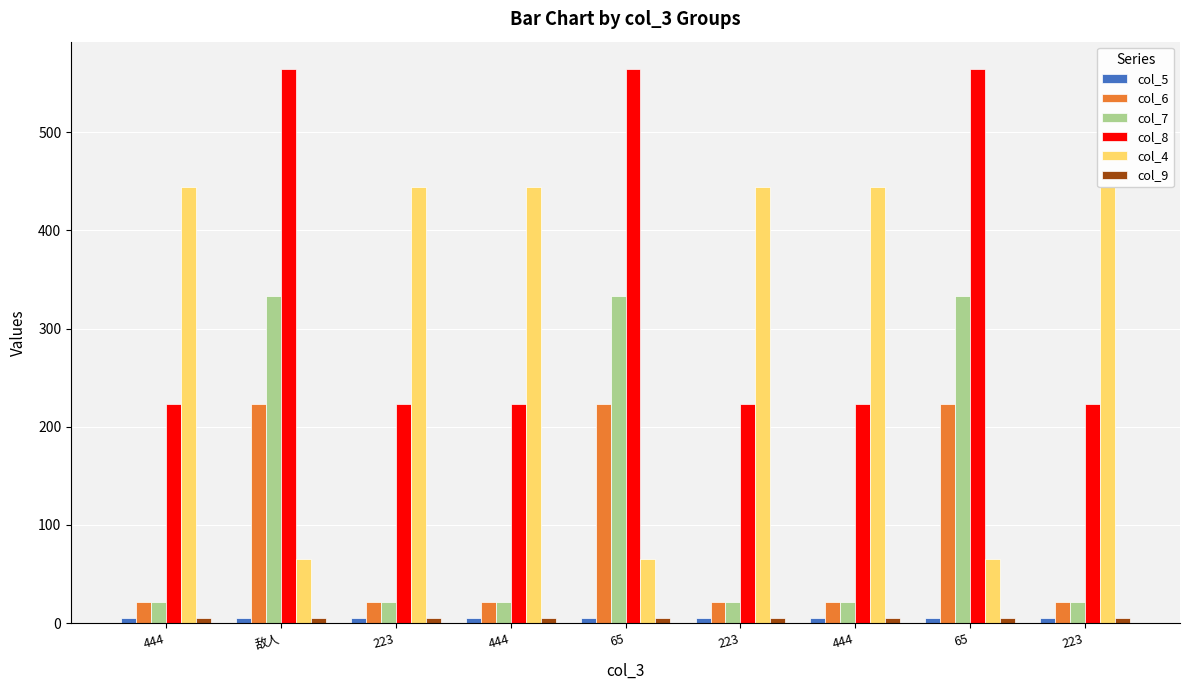

Rank the categories by col_6 value from lowest to highest.

444, 223, 444, 223, 444, 223, 敌人, 65, 65